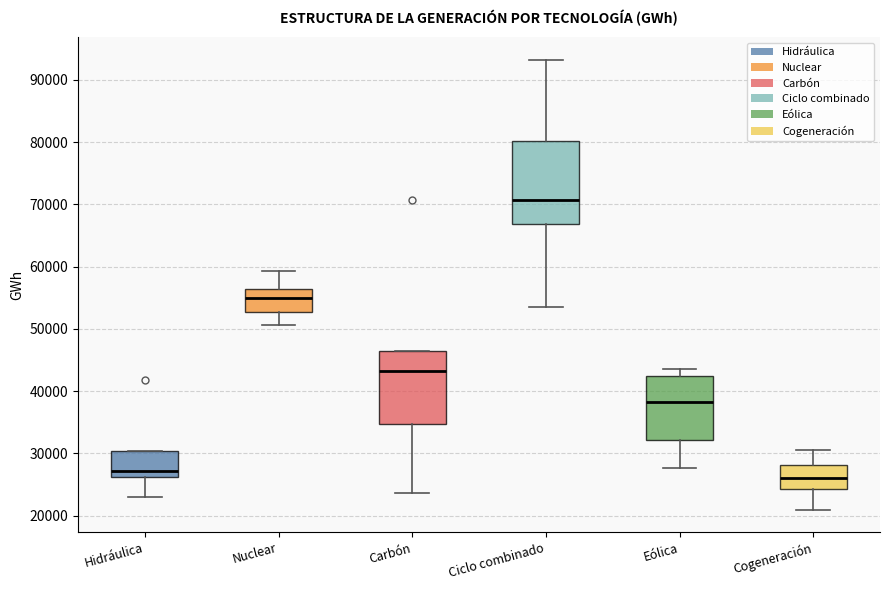

Where is the lower edge of the box for Carbón on the y-axis? The values are not printed on the chart, so give them approximately, as read against the axis.

35000